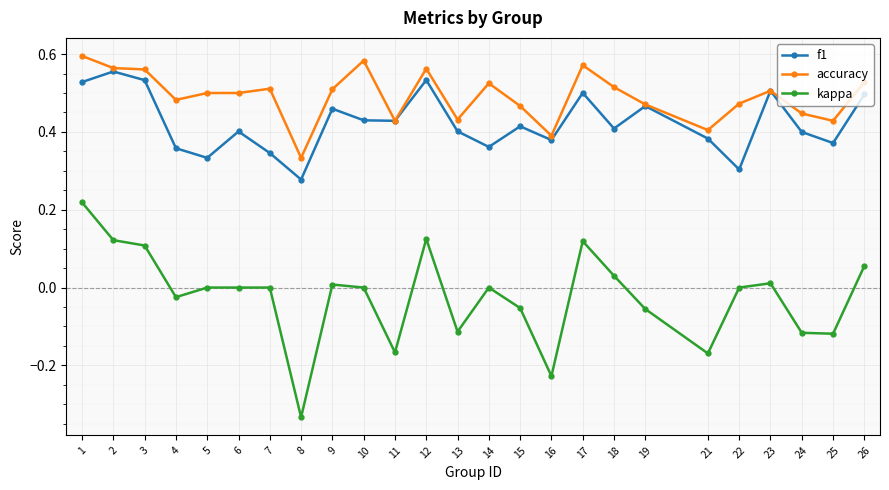

After their last crossing, which series has the higher values: accuracy or f1?

accuracy